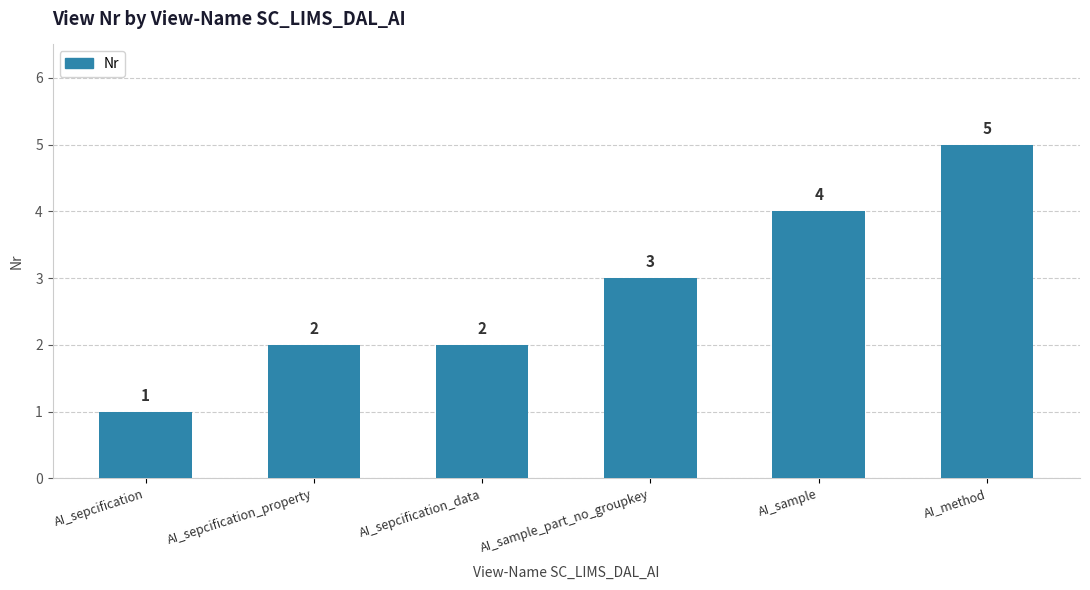

Reading left to right, what are all the values shown in this chart?

AI_sepcification=1	AI_sepcification_property=2	AI_sepcification_data=2	AI_sample_part_no_groupkey=3	AI_sample=4	AI_method=5